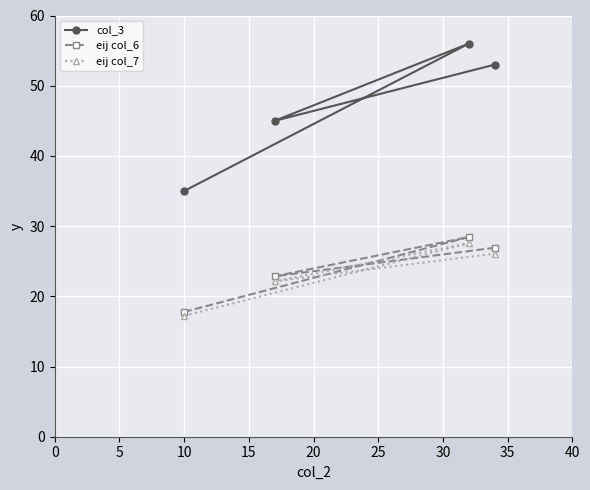

Reading left to right, extract all data points from this chart.

col_3: 35.0	45.0	56.0	53.0
eij col_6: 17.8	22.9	28.4	26.9
eij col_7: 17.2	22.1	27.6	26.1